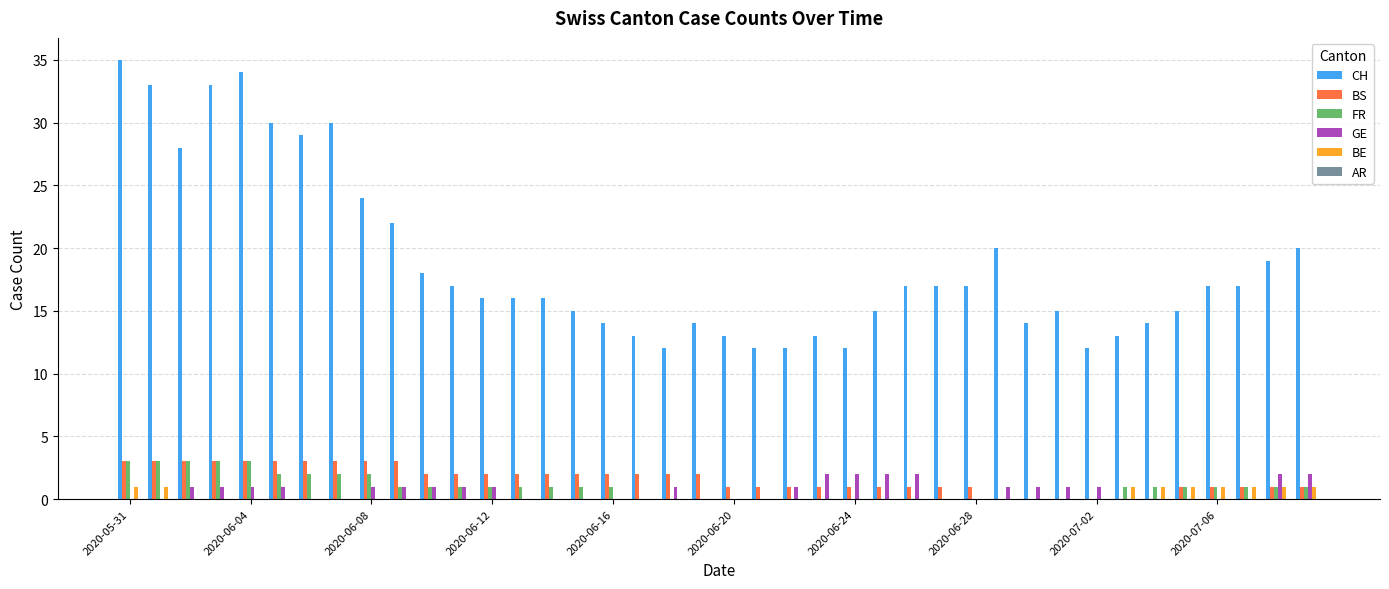

What is the sum of all BE values?

9